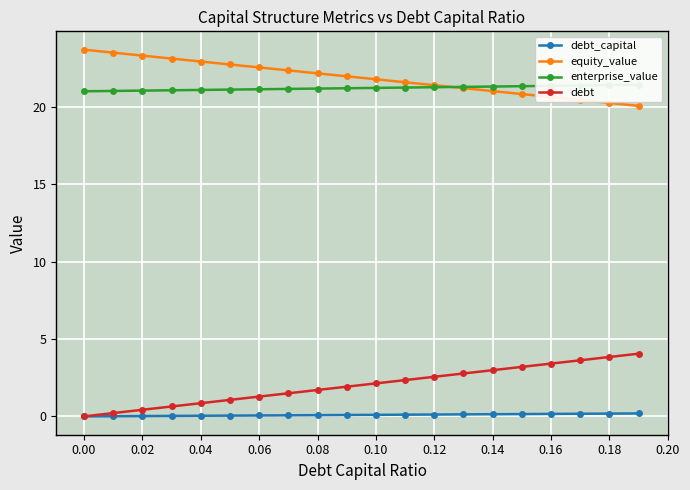

The value of debt at 0.10 is 1.1. True or false?

False